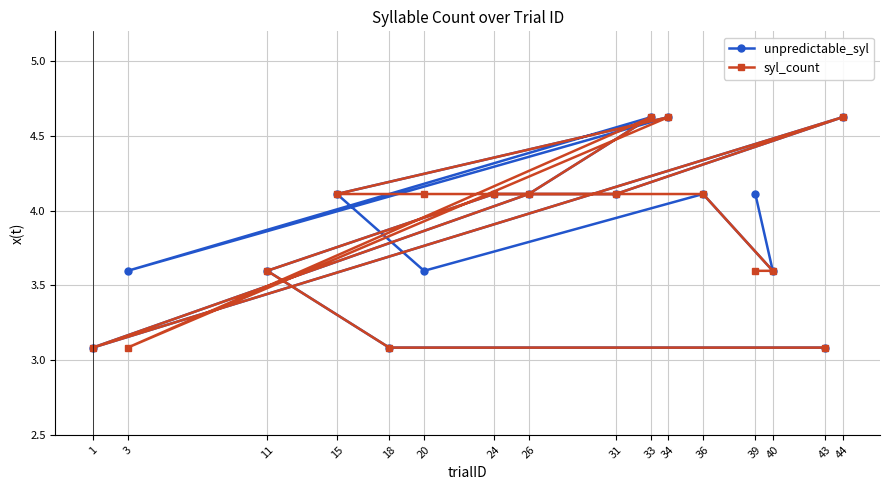

What is the label of the 6th point from the right?

34